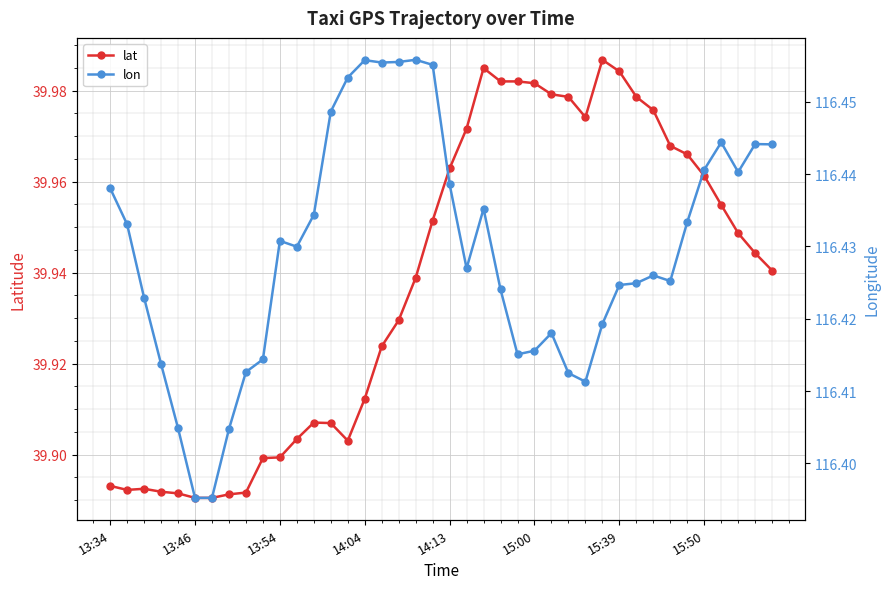

True or false: lat and lon intersect in this chart.

False